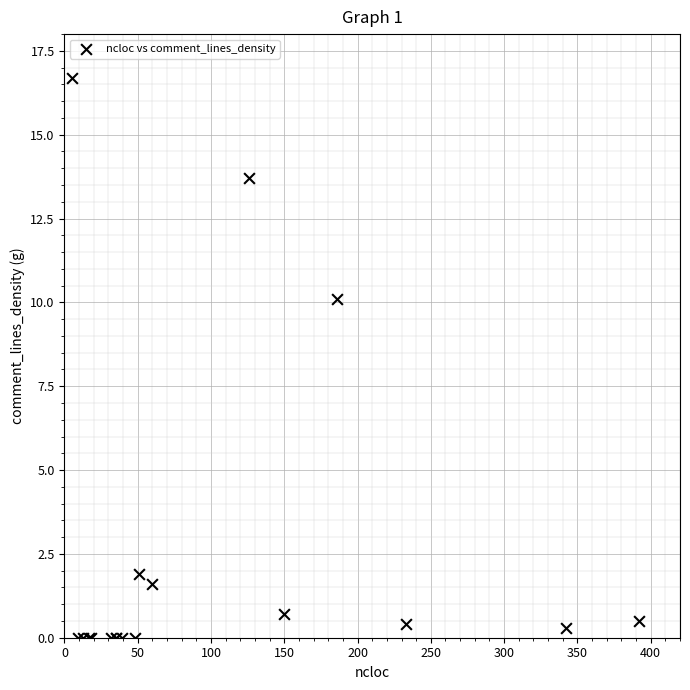

What Y value in the scatter plot is closest to 8?

10.1